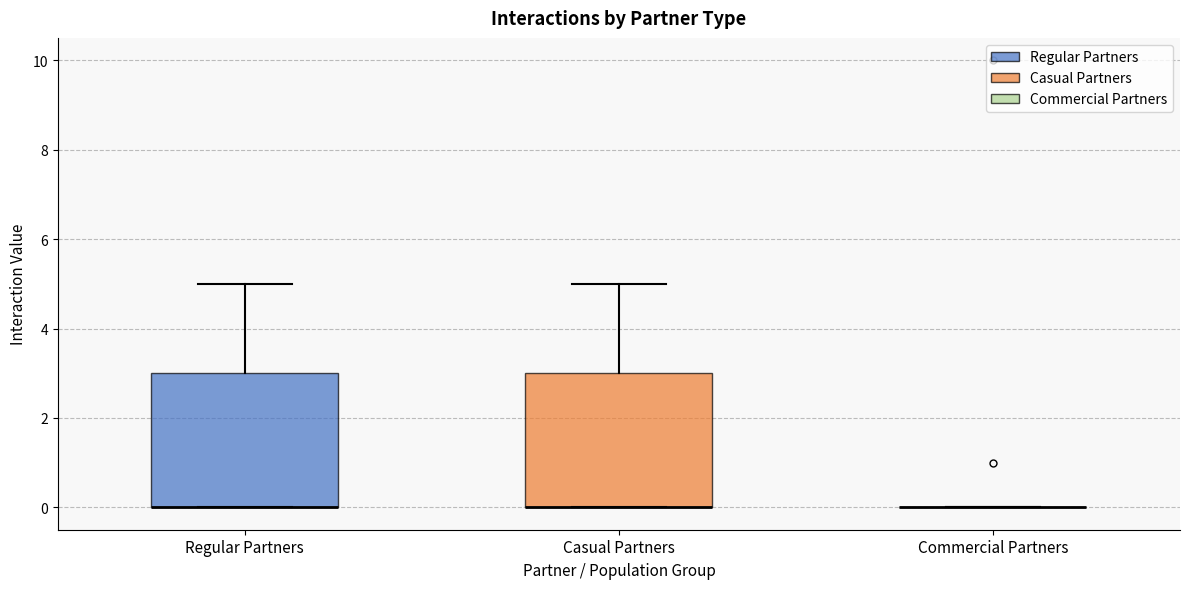

Reading left to right, transcribe this box plot: for each box, give where its median line is, the range the box spans, and where its two whiskers end, as read against the y-axis. The values are not printed on the chart, so give them approximately, as read against the axis.

Regular Partners: median 0 (drawn on the box's lower edge), box 0 to 3, whiskers 0 to 5
Casual Partners: median 0 (drawn on the box's lower edge), box 0 to 3, whiskers 0 to 5
Commercial Partners: box collapsed to a line at 0, whiskers 0 to 0